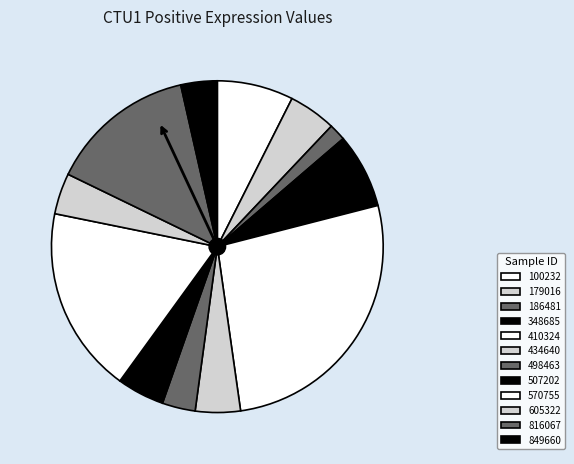

To the nearest percent, what is the difference between the largest and smallest slice percentages?

22%